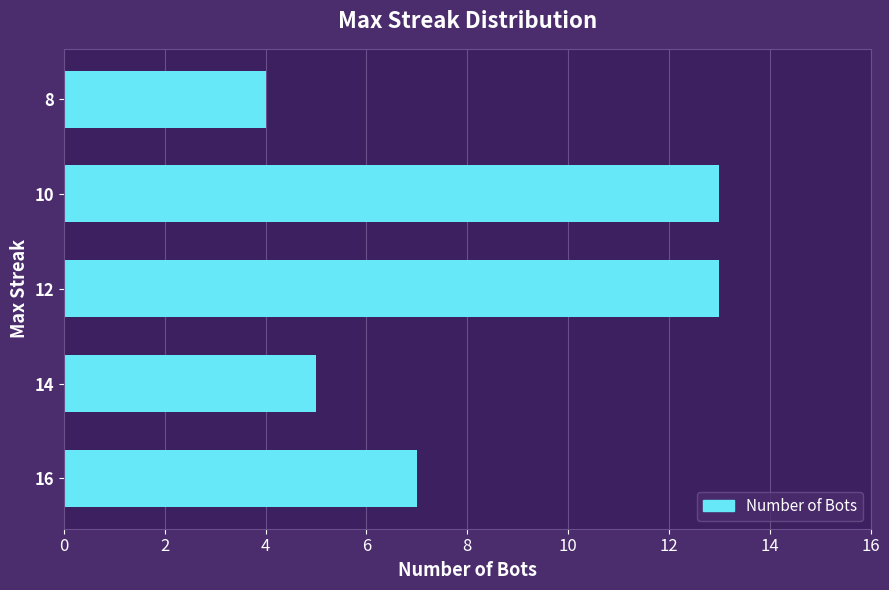

What is the difference between the values at 10 and 8?

9